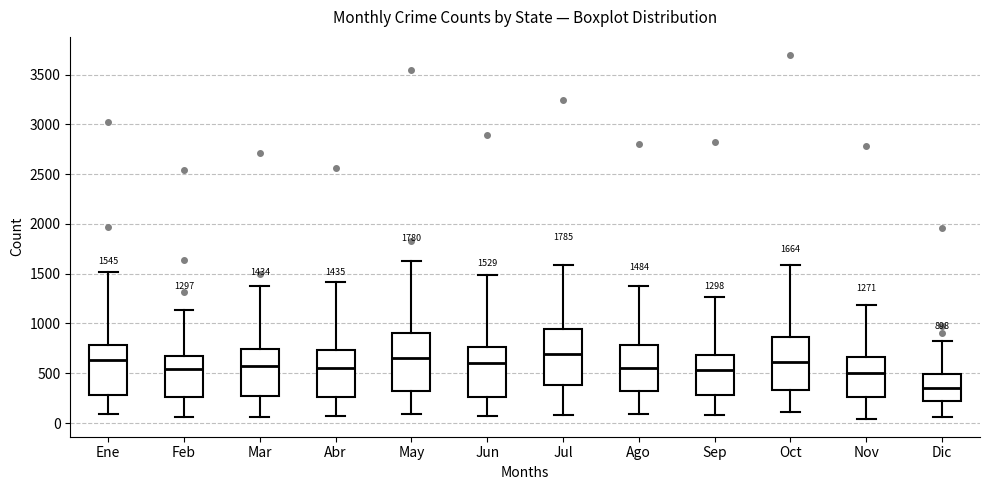

Which box's median line is the lowest?

Dic